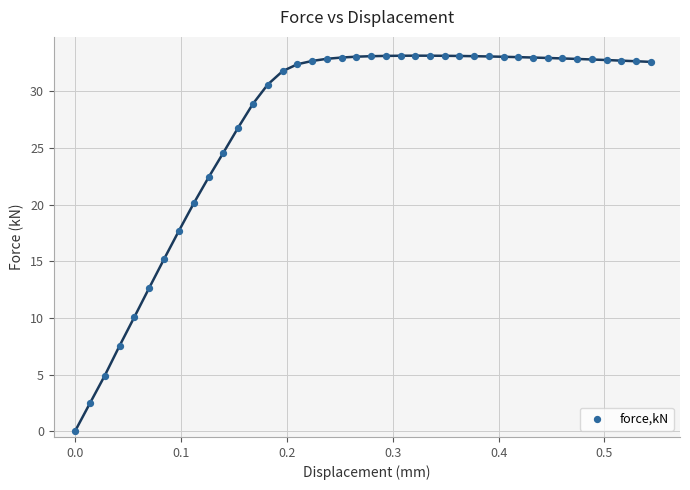

What Y value in the scatter plot is closest to 16?

15.2